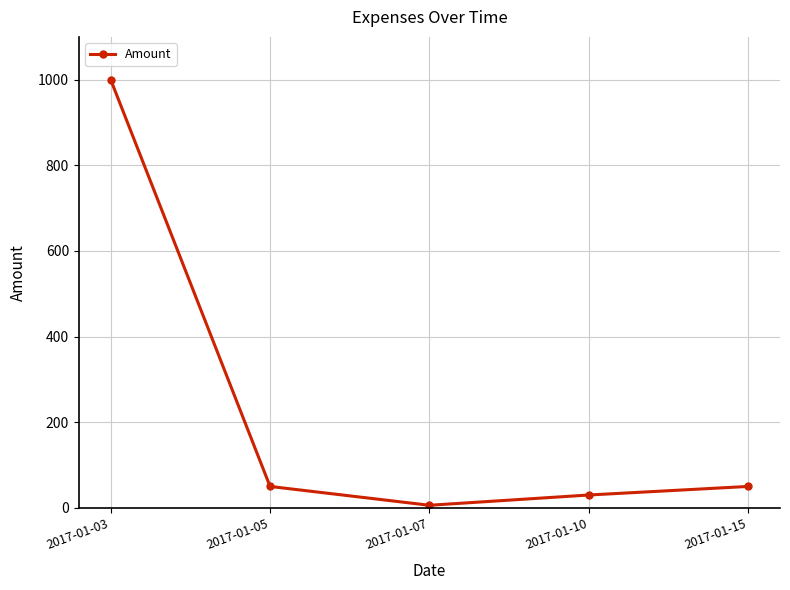

What is the average value?

227